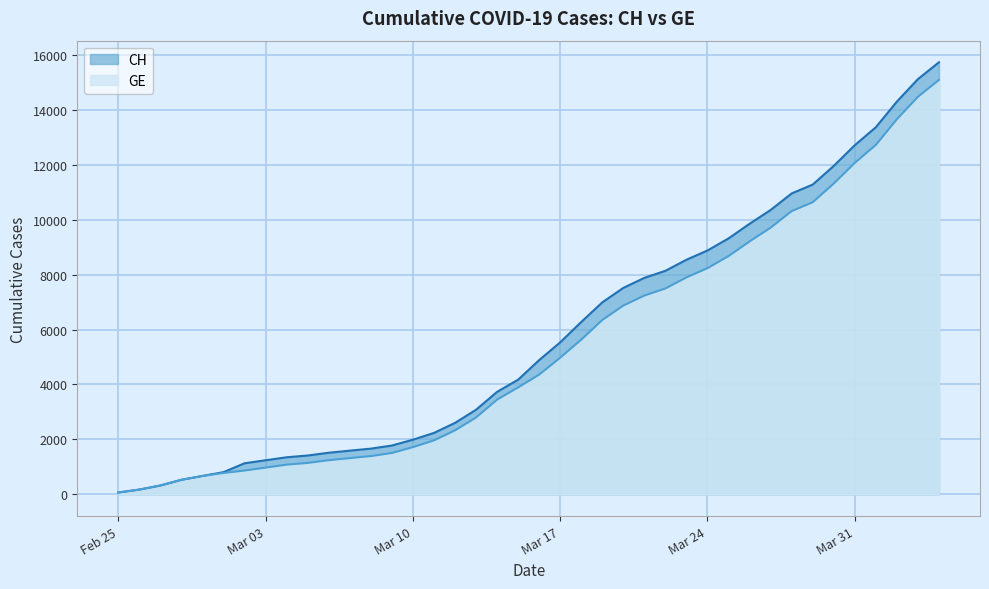

How many categories are shown in the chart?

40